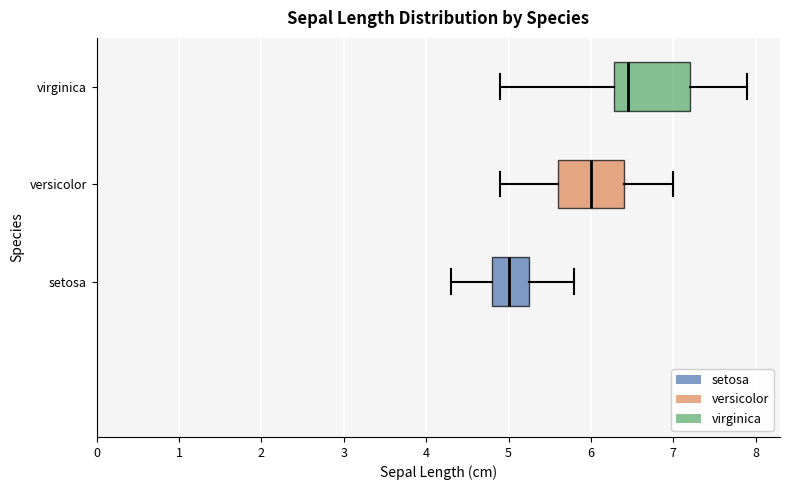

Reading bottom to top, read every box against the x-axis: the position of its median line, the range the box covers, and the ends of its whiskers. The values are not printed on the chart, so give them approximately, as read against the axis.

setosa: median 5.0, box 4.8 to 5.3, whiskers 4.3 to 5.8
versicolor: median 6.0, box 5.6 to 6.4, whiskers 4.9 to 7.0
virginica: median 6.5, box 6.3 to 7.2, whiskers 4.9 to 7.9